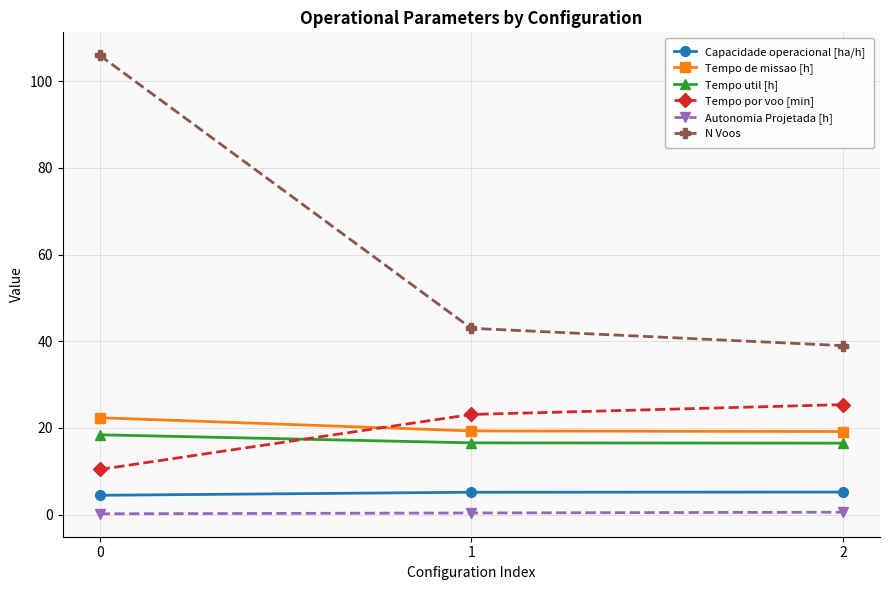

What is the lowest value of the Capacidade operacional [ha/h] series?

4.5